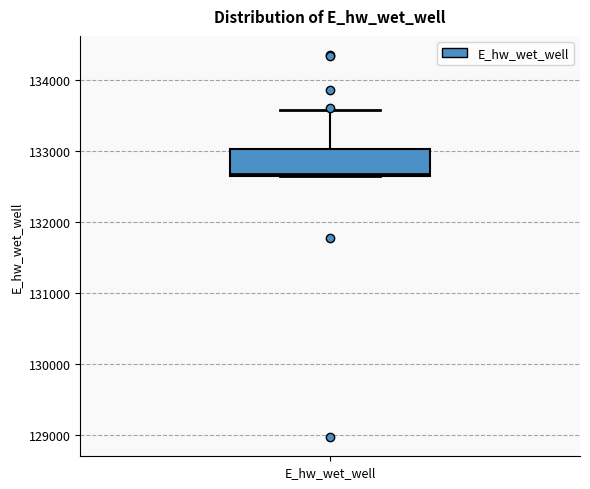

Transcribe this box plot: give where the median line is, the range the box spans, and where the two whiskers end, as read against the y-axis. The values are not printed on the chart, so give them approximately, as read against the axis.

median 132700, box 132700 to 133000, whiskers 132600 to 133600